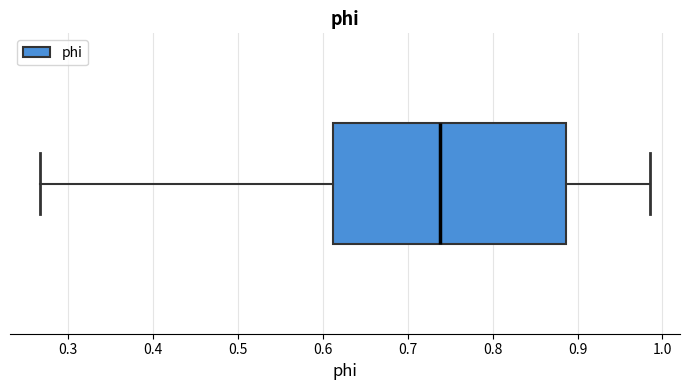

Read this box plot against the x-axis: the position of the median line, the range covered by the box, and the ends of both whiskers. The values are not printed on the chart, so give them approximately, as read against the axis.

median 0.74, box 0.61 to 0.89, whiskers 0.27 to 0.98